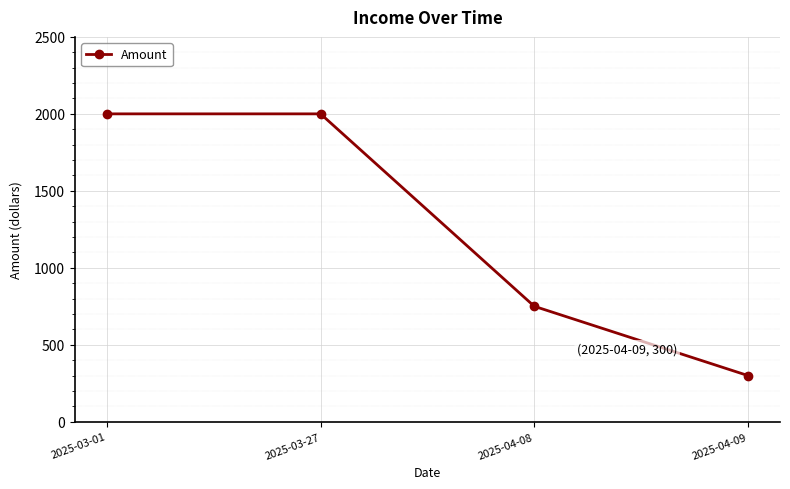

Reading left to right, extract all data points from this chart.

2000	2000	750	300